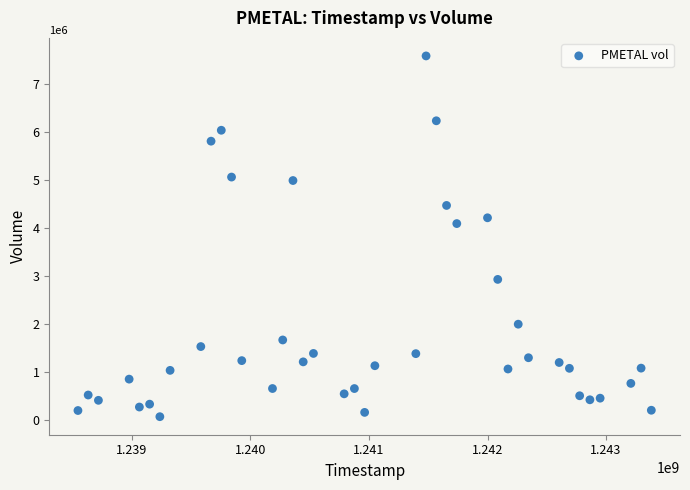

What Y value in the scatter plot is closest to 3827318?

4093038